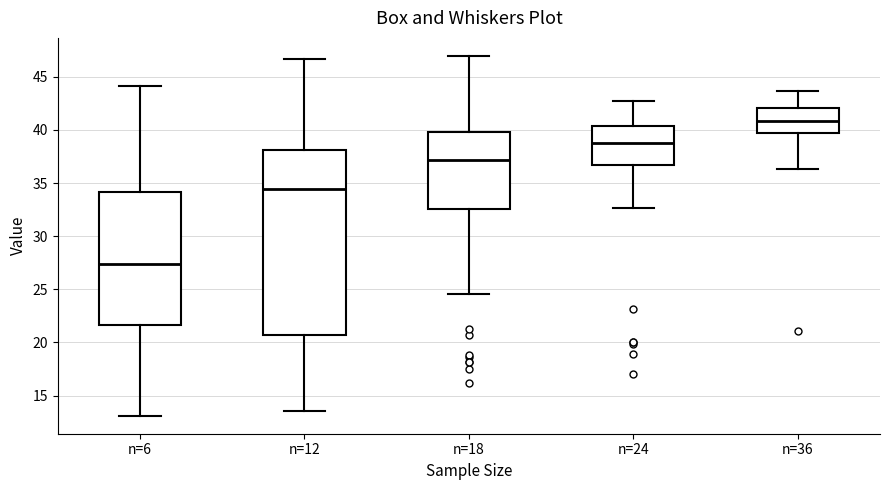

Where is the lower edge of the box for n=12 on the y-axis? The values are not printed on the chart, so give them approximately, as read against the axis.

20.5